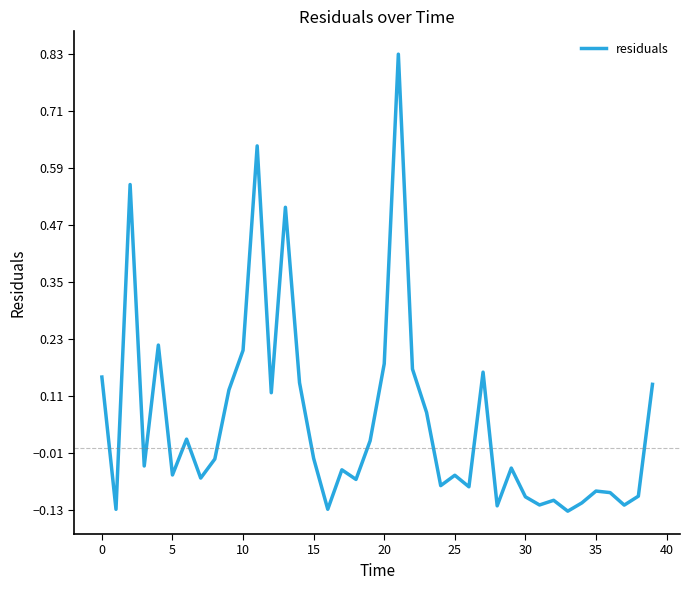

Count the number of categories in the chart.

40